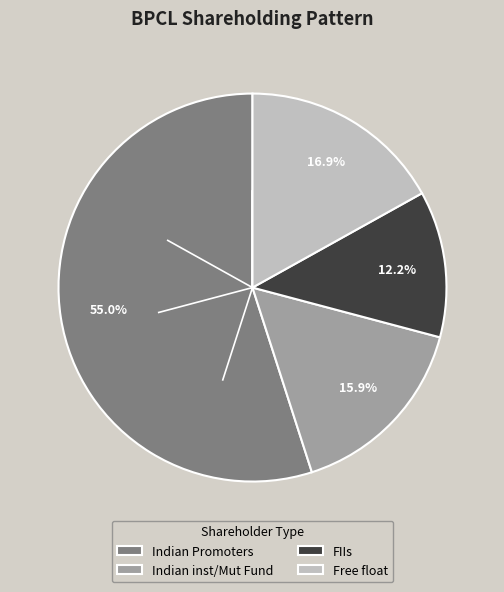

How many slices are in this pie chart?

4